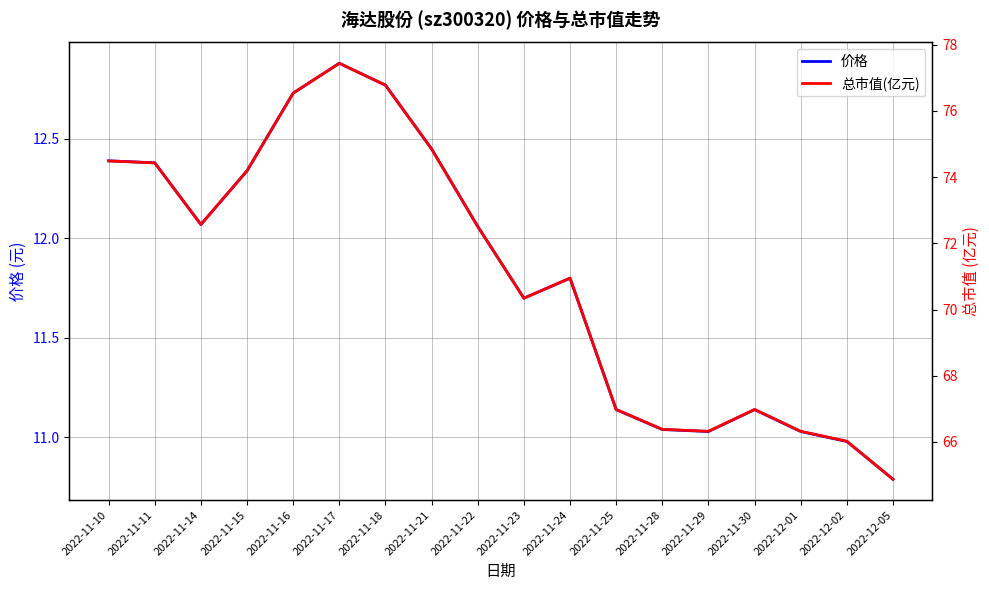

What position from the right is 2022-11-24?

8